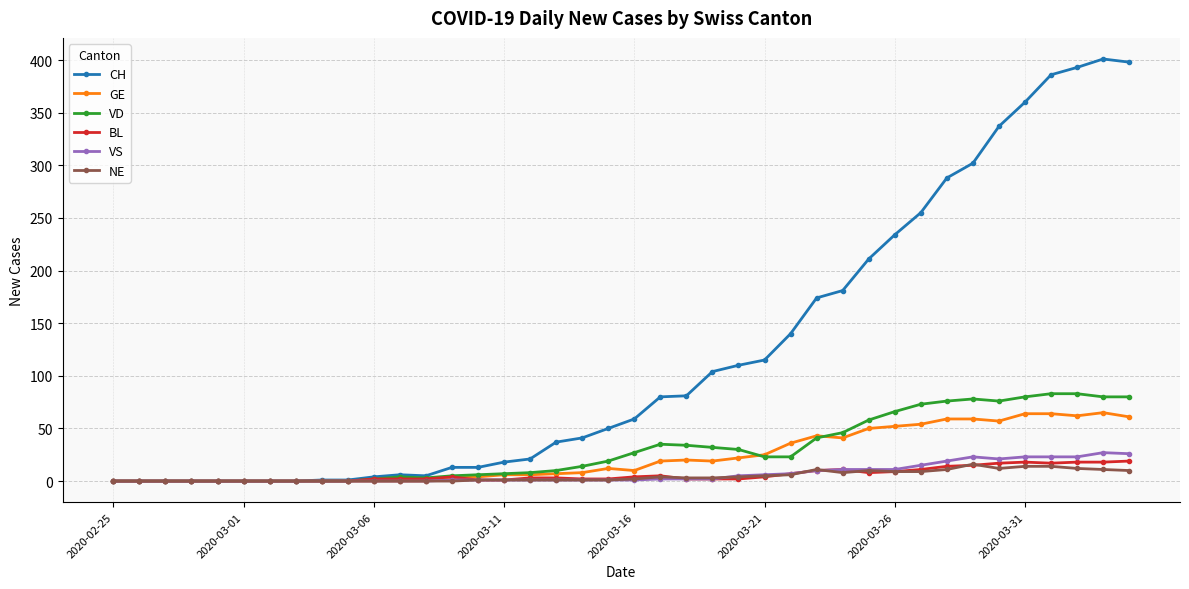

Which series has the widest spread of values?

CH